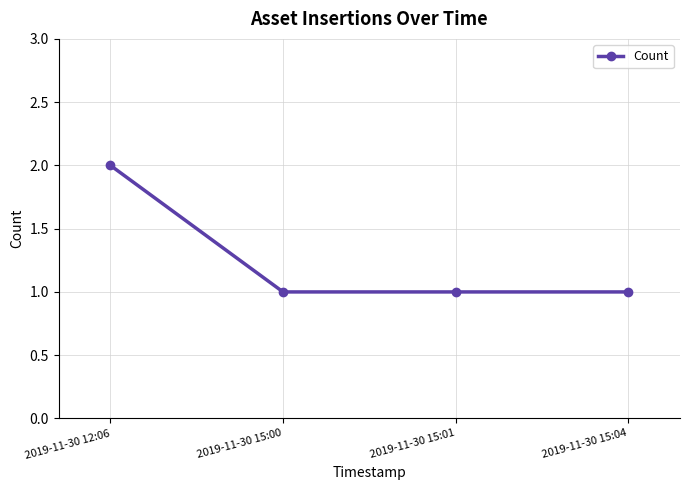

Is it true that the value at 2019-11-30 15:00 is 1?

True